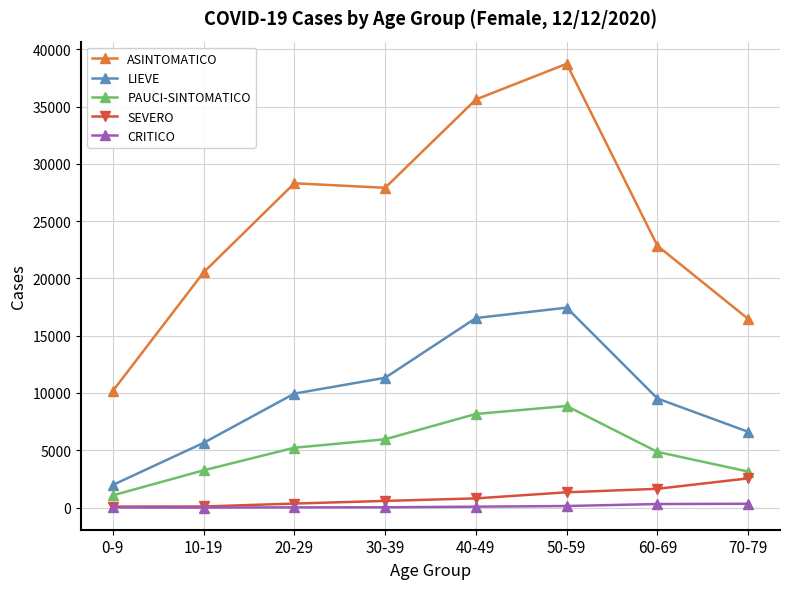

How many series are shown in this chart?

5